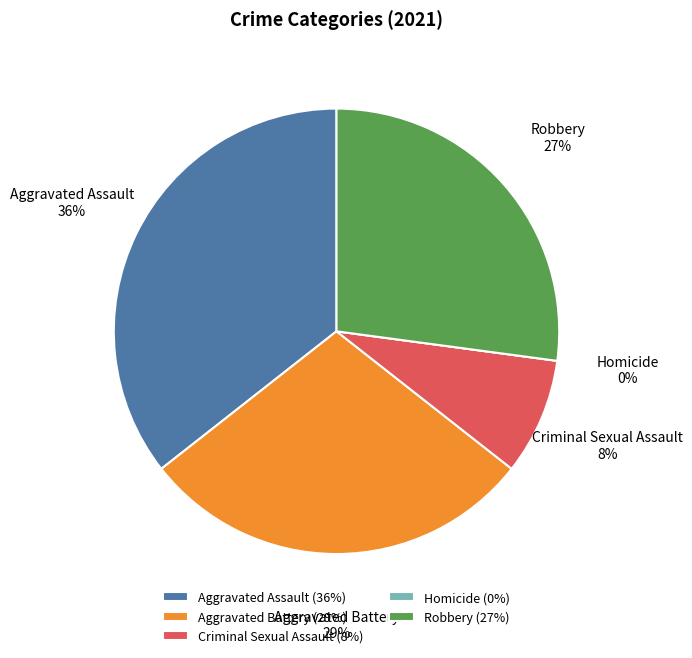

Rank the categories by value from highest to lowest.

Aggravated Assault, Aggravated Battery, Robbery, Criminal Sexual Assault, Homicide